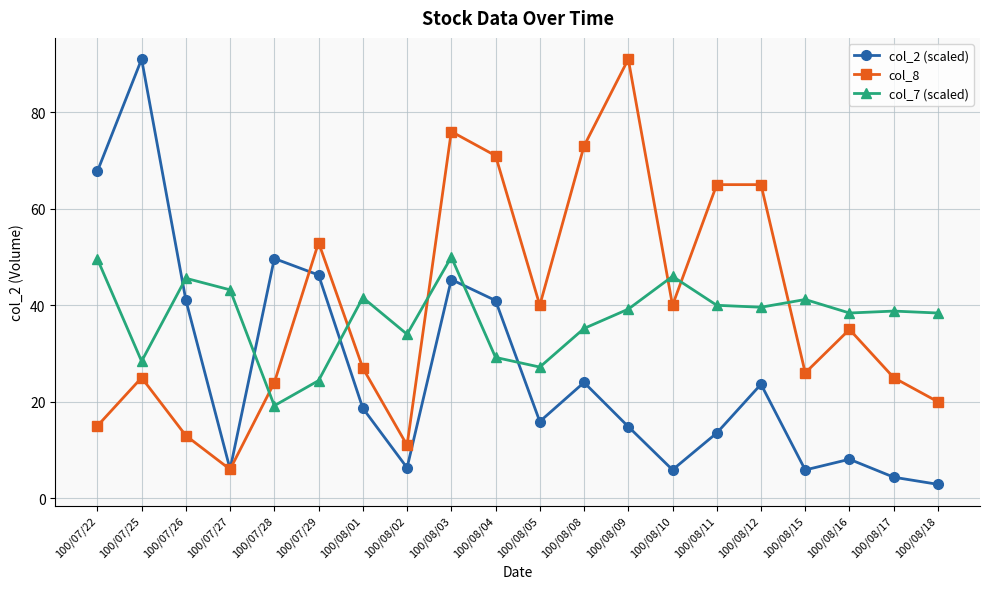

Which category has the lowest value in the col_2 (scaled) series?

100/08/18